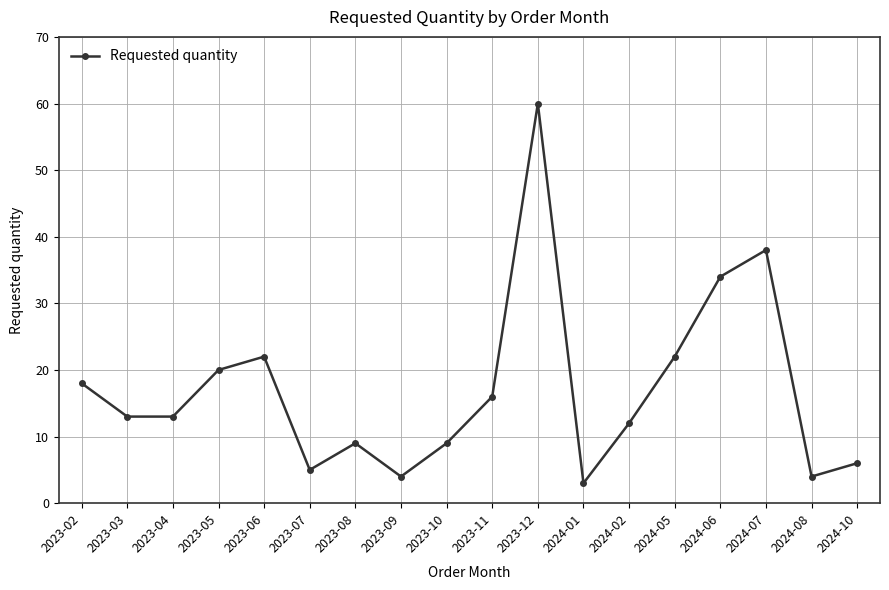

What is the difference between the second highest and minimum values?

35